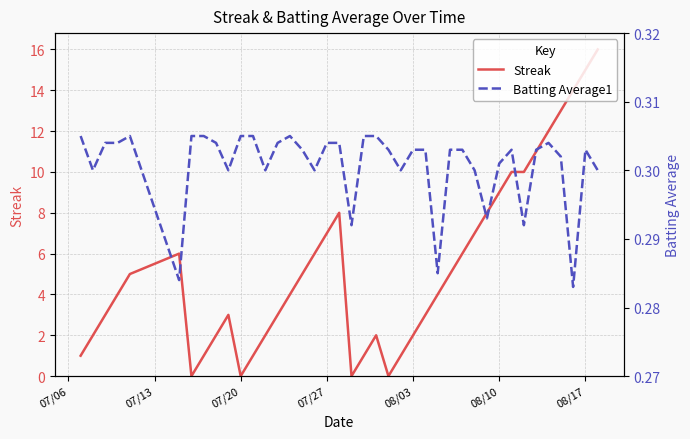

True or false: Streak has a value of 8.9 at 28.

False